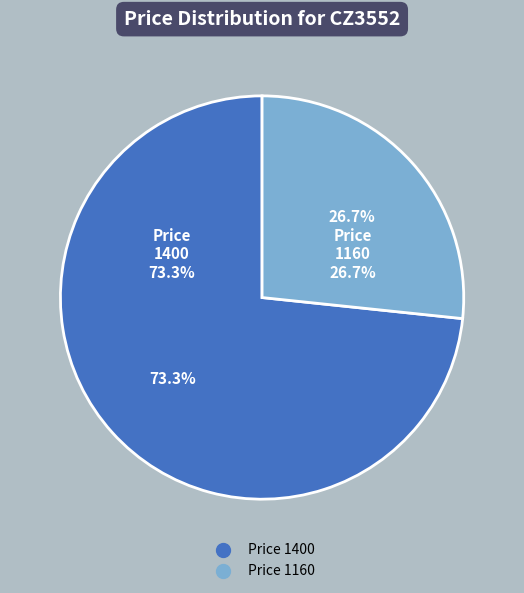

Count the number of slices in the pie.

2